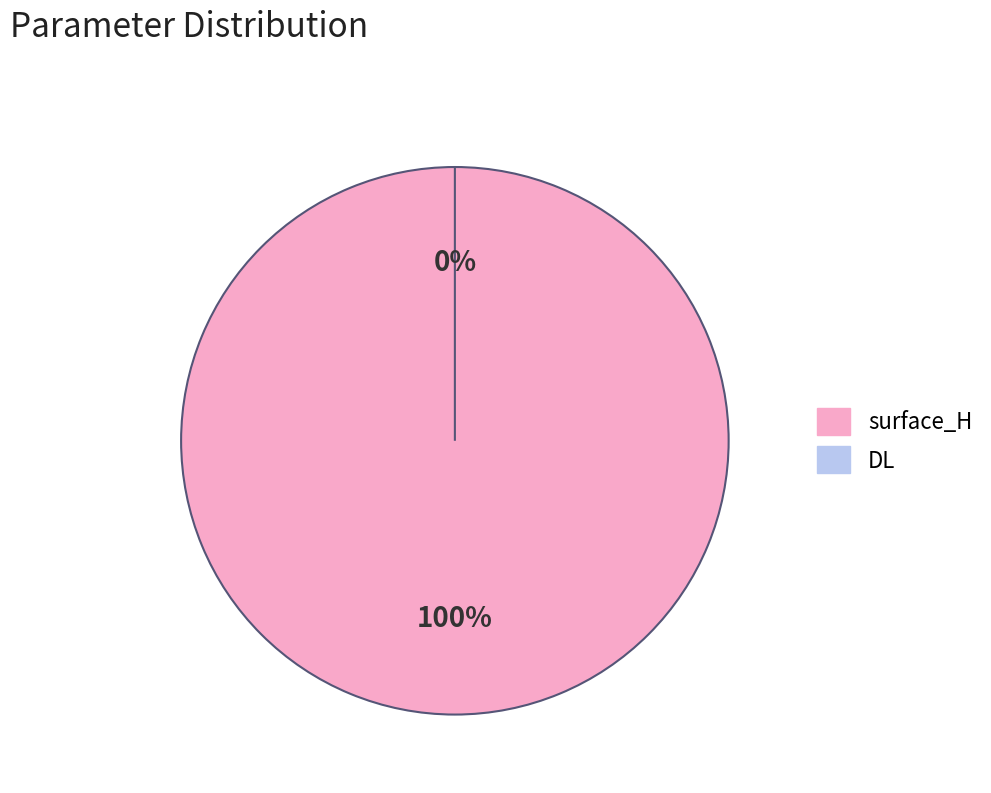

To the nearest percent, what is the combined percentage of DL and surface_H?

100%